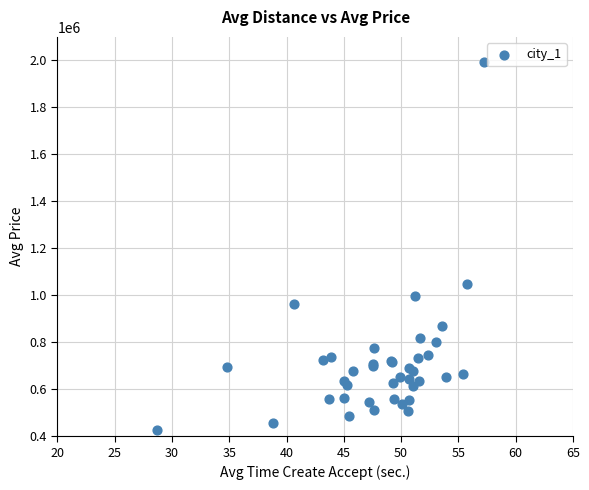

What Y value in the scatter plot is closest to 1208596?

1046304